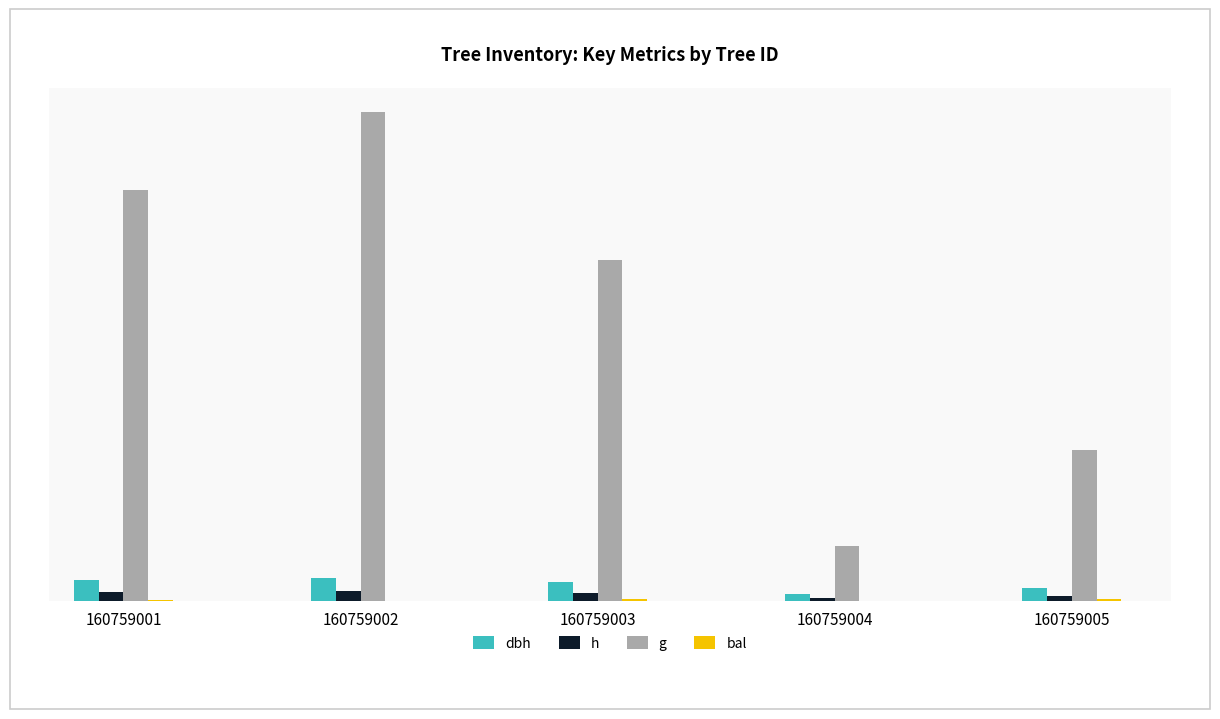

Are the bars grouped side by side (vs. stacked)?

Yes